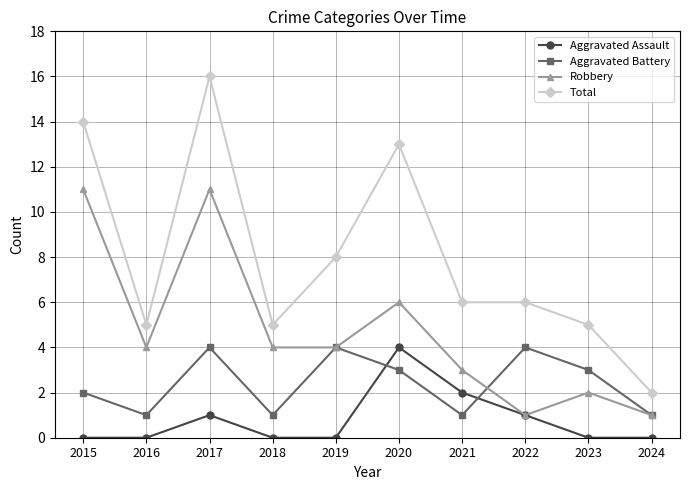

What is the value of the Aggravated Assault point at the 8th from the left?

1